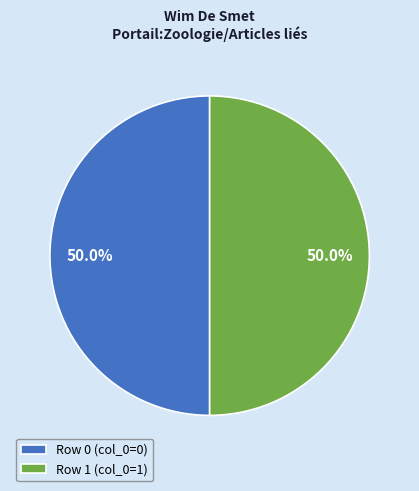

Approximately how many times larger is the value at Row 1 (col_0=1) compared to Row 0 (col_0=0)?

1.0